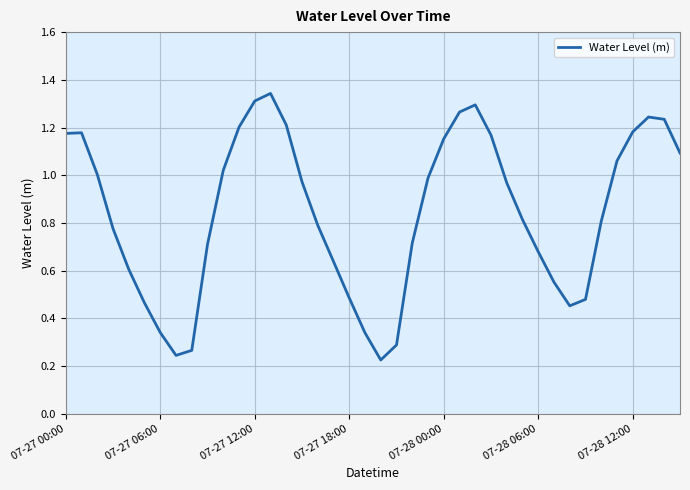

True or false: there are more than 0 points higher than both neighbors.

True